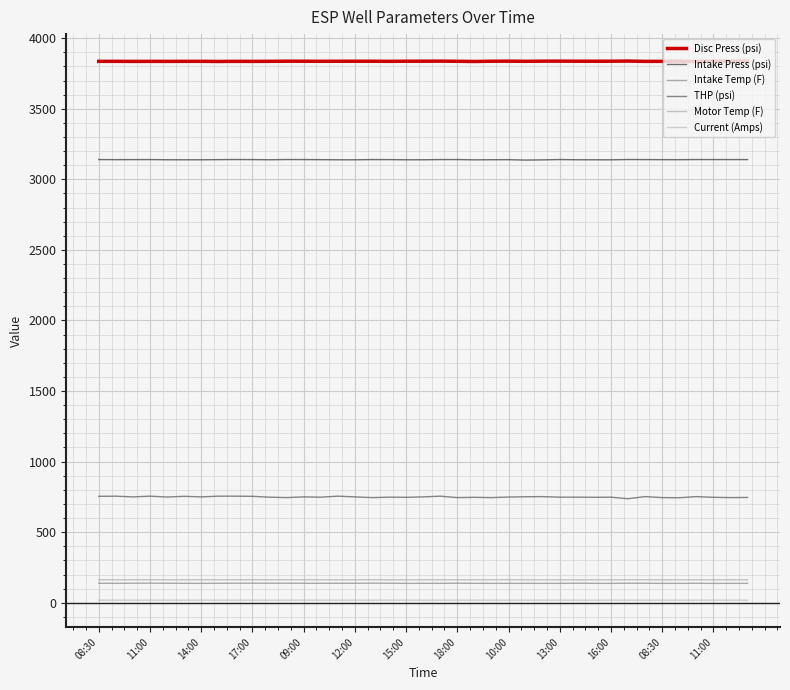

Does the chart display data point markers on the line(s)?

No